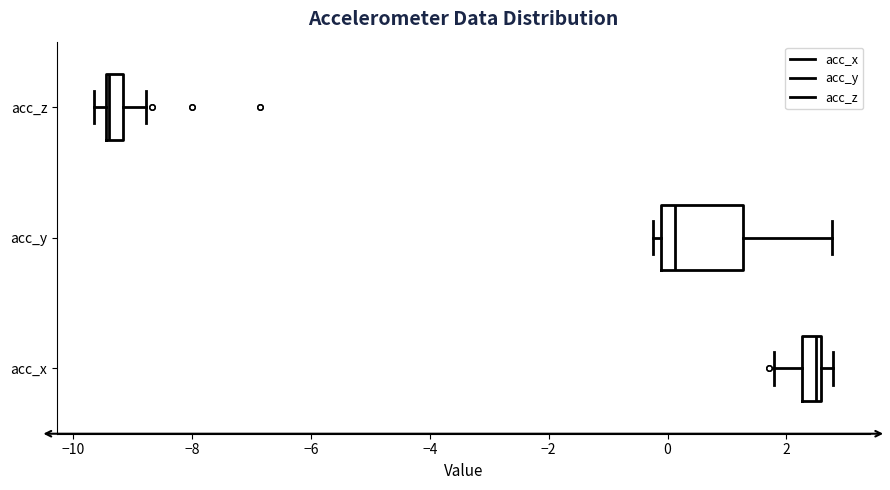

Which box is the widest, from its left edge to its right edge?

acc_y